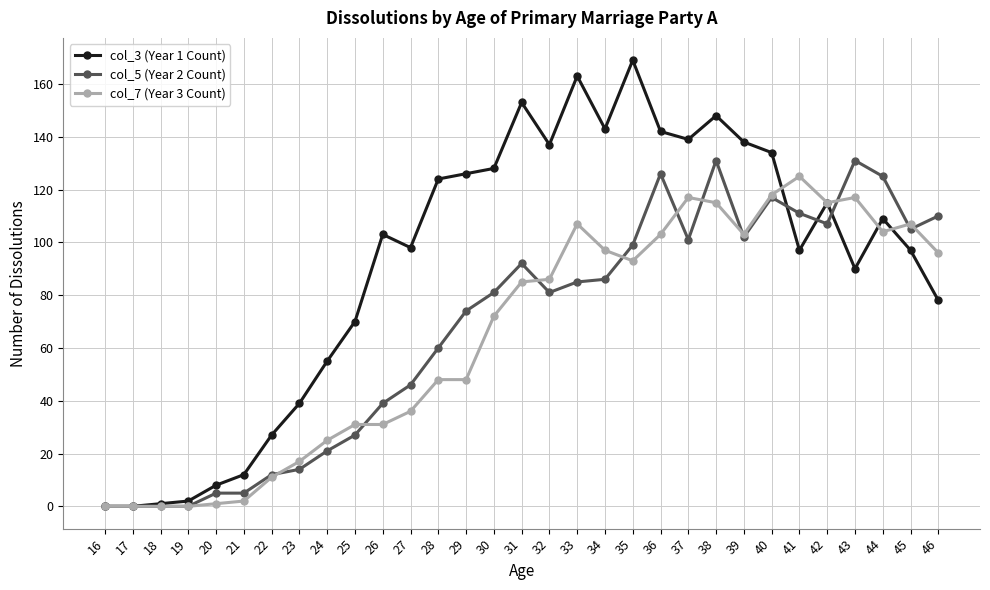

Count the number of data series in this chart.

3